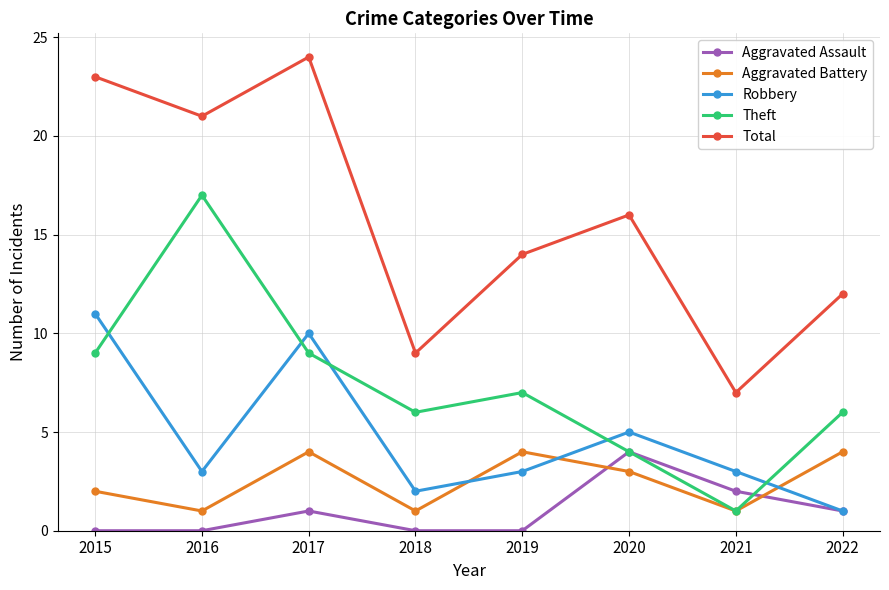

How many lines are shown in the chart?

5